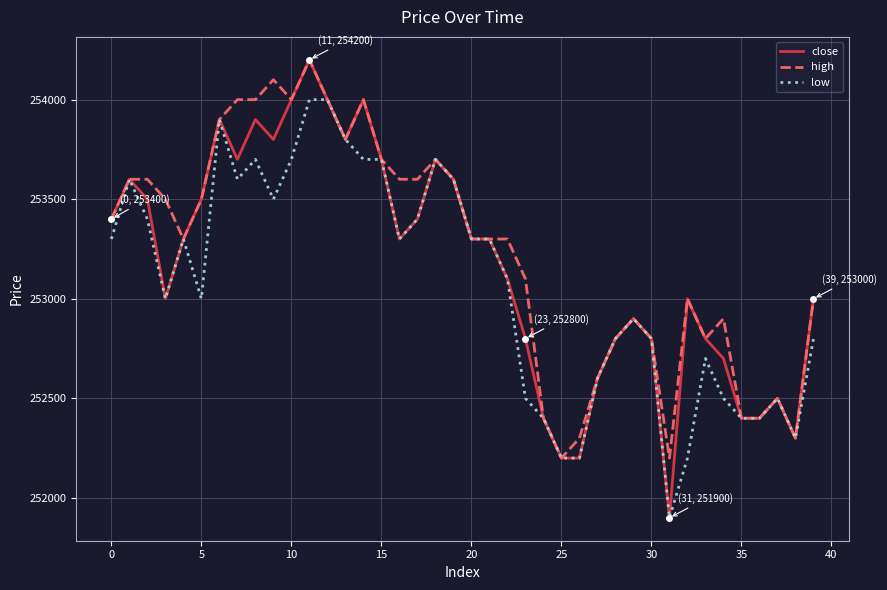

What is the sum of all high values?

10129600